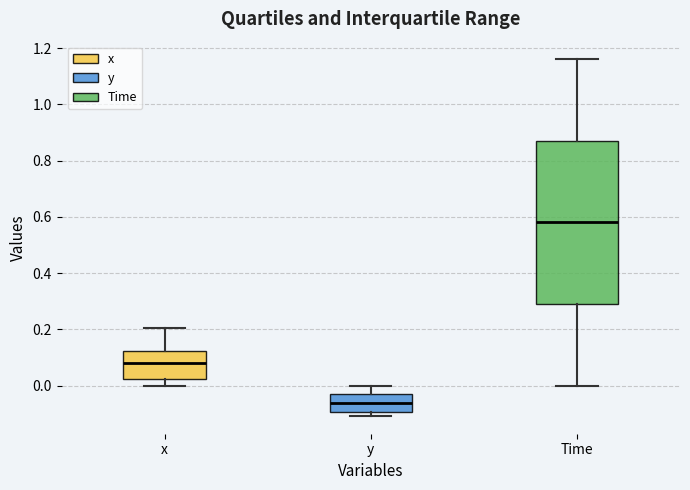

Which box has the lowest median line?

y